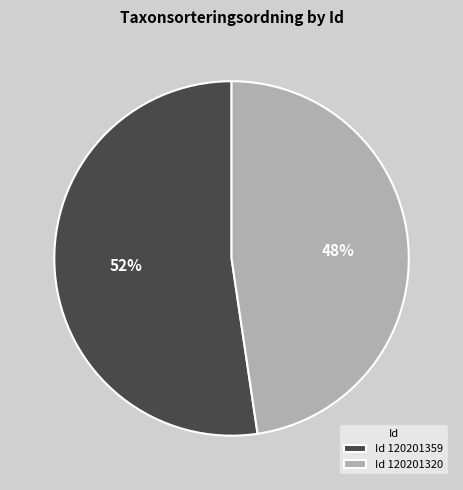

Rank the categories by value from lowest to highest.

Id 120201320, Id 120201359